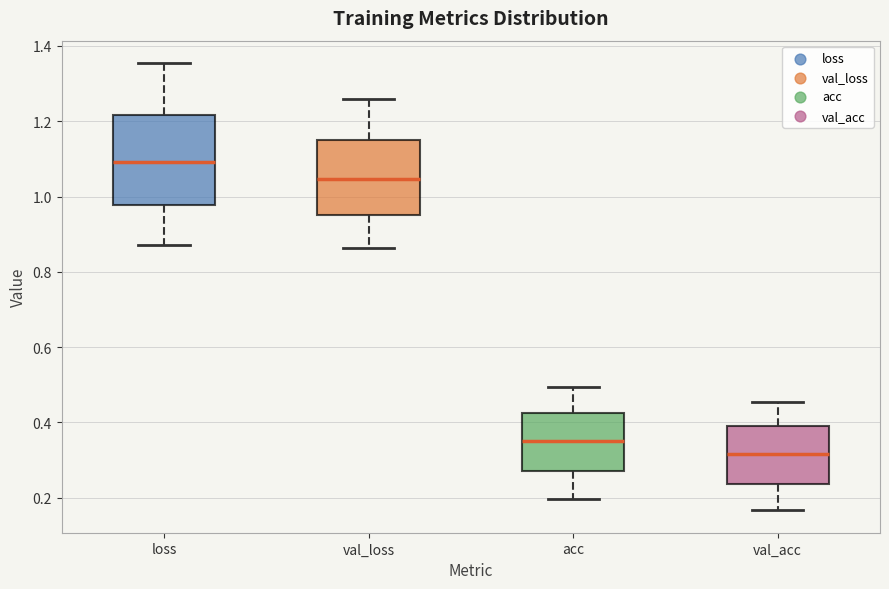

Where does the median line of the box for val_acc sit on the y-axis? The values are not printed on the chart, so give them approximately, as read against the axis.

0.32